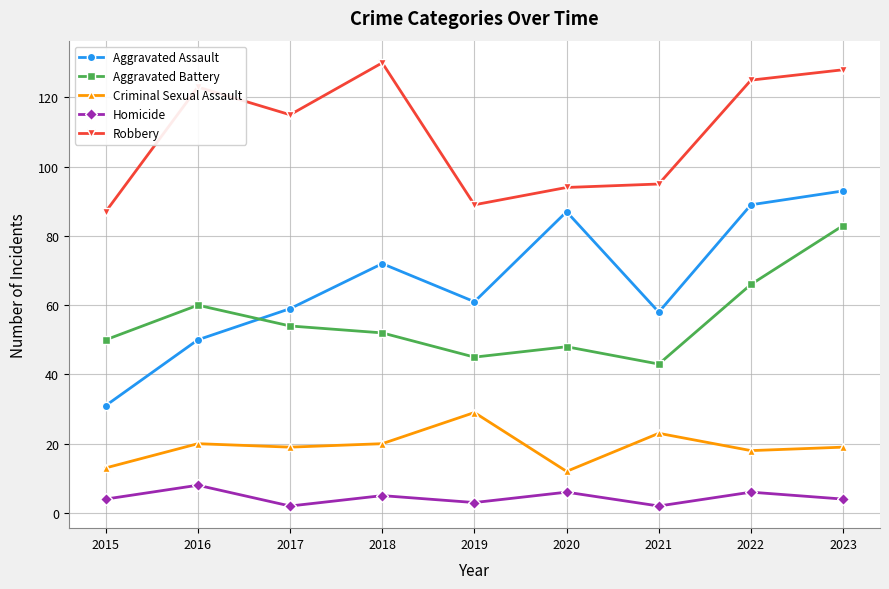

True or false: Criminal Sexual Assault and Homicide cross at least once.

False